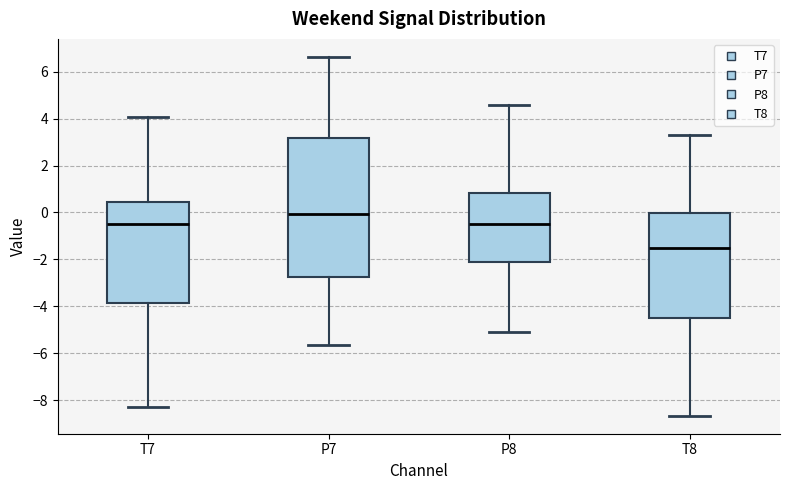

Which box is the tallest, from its lower edge to its upper edge?

P7